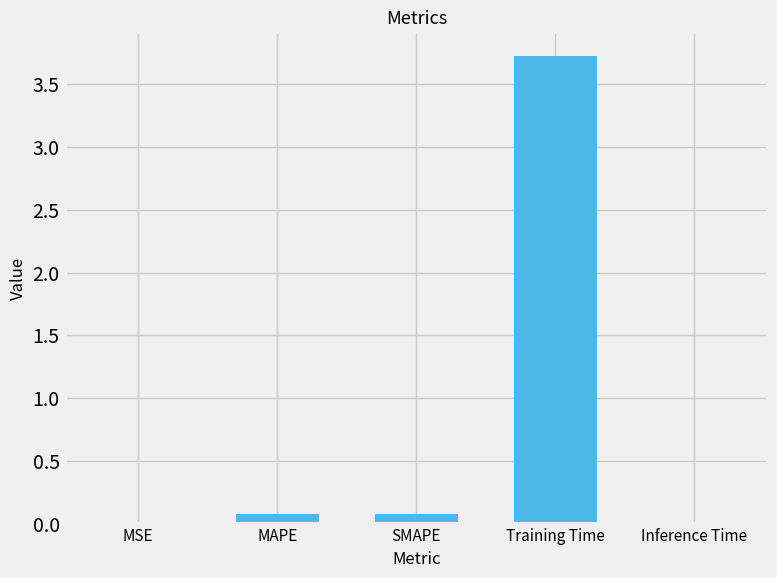

What is the maximum value shown in the chart?

3.7